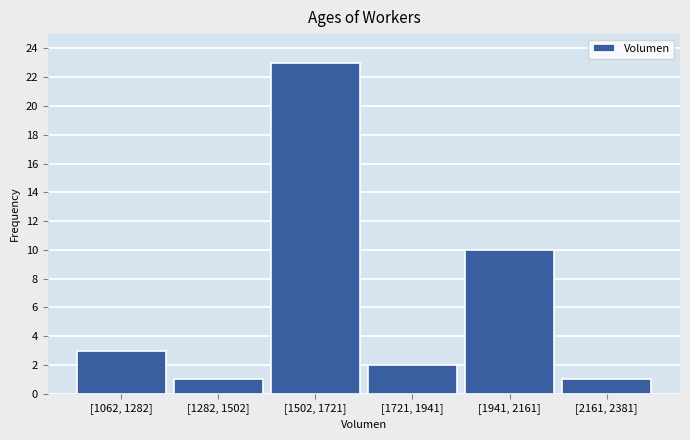

Reading left to right, what are all the values shown in this chart?

3	1	23	2	10	1